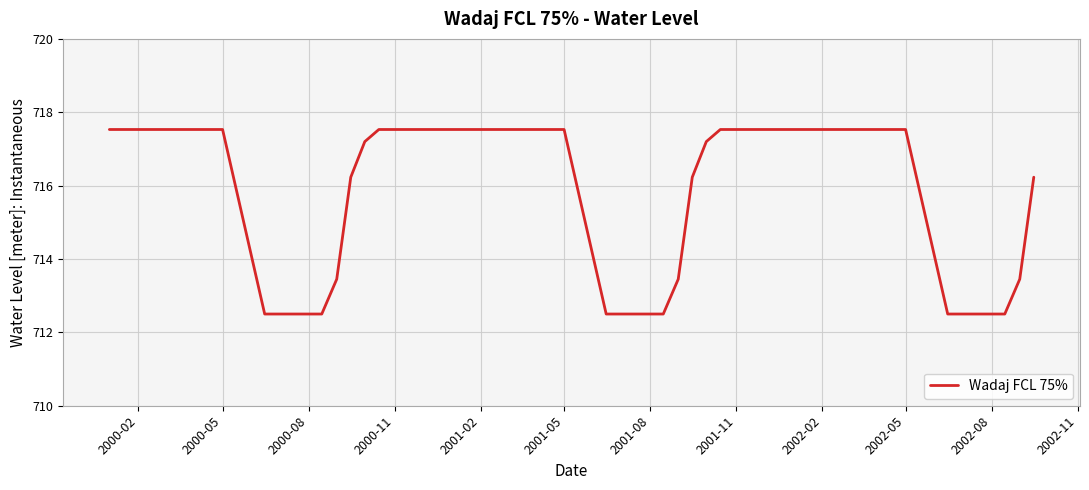

What is the greatest value displayed?

717.5